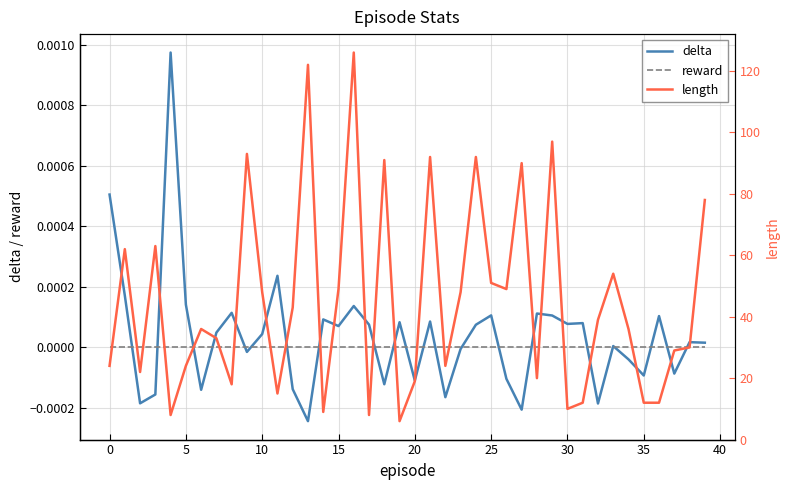

Is it true that delta equals 0.0 at 15?

True